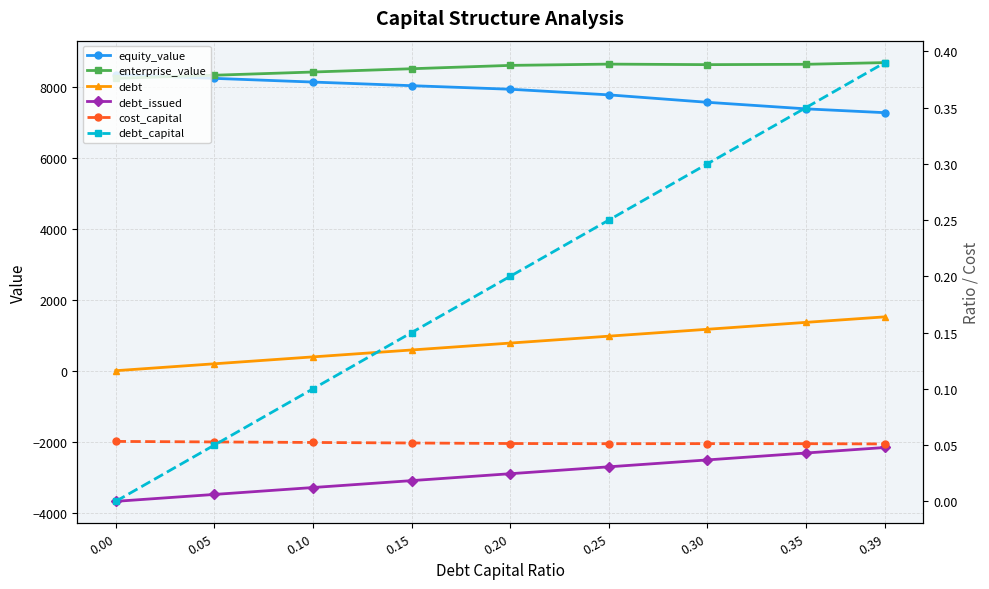

Does the chart display data point markers on the line(s)?

Yes